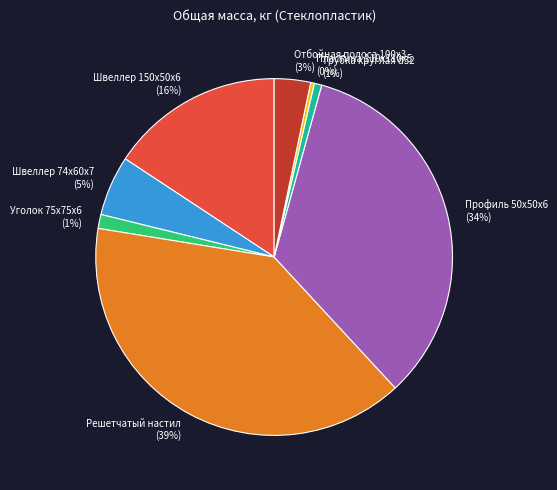

True or false: Швеллер 150x50x6 accounts for 16% of the total.

True